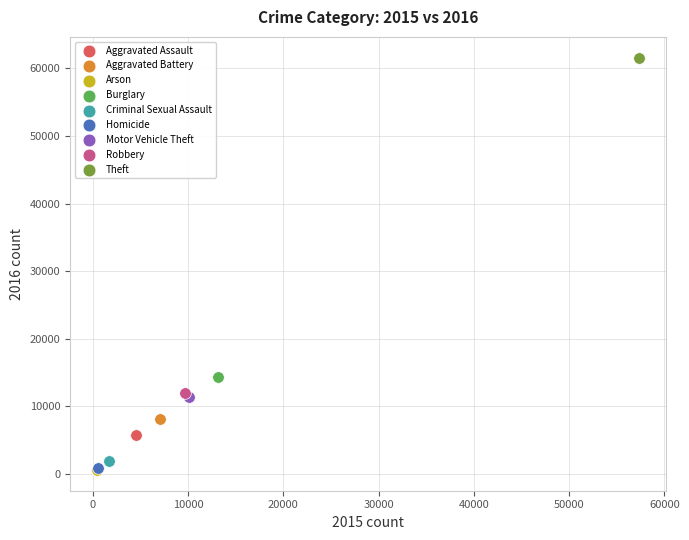

What are all the series names shown in the legend?

Aggravated Assault, Aggravated Battery, Arson, Burglary, Criminal Sexual Assault, Homicide, Motor Vehicle Theft, Robbery, Theft